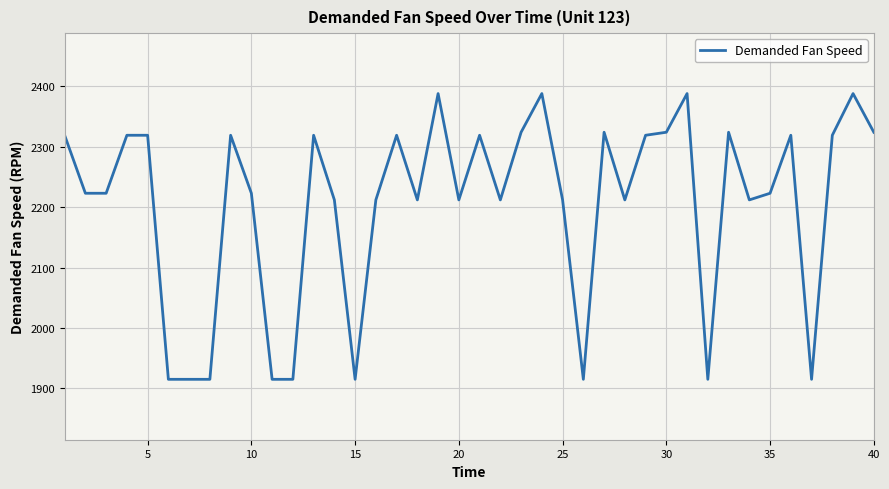

What is the difference between the maximum and minimum values?

473